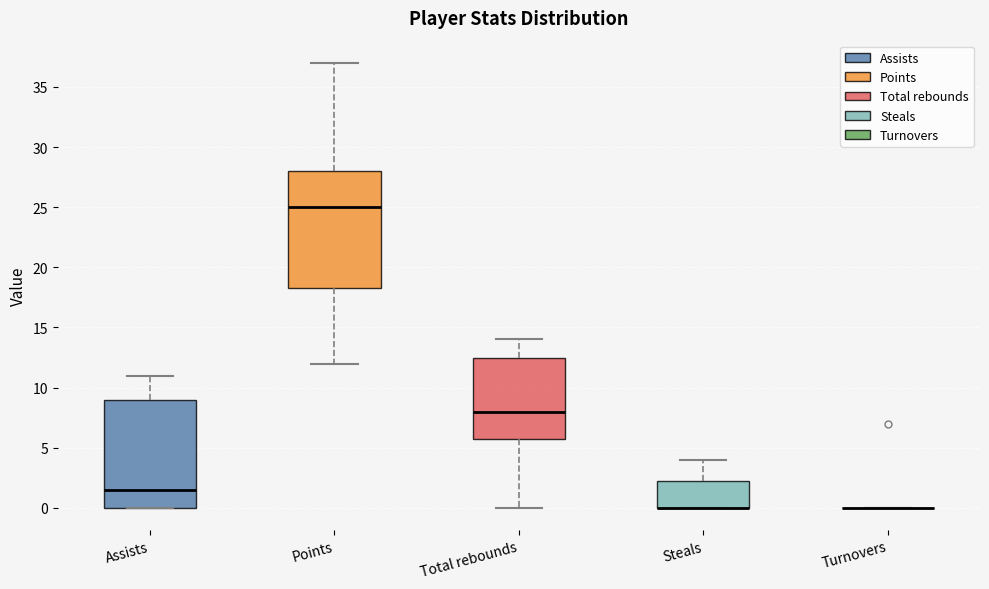

Which box is the tallest, from its lower edge to its upper edge?

Points